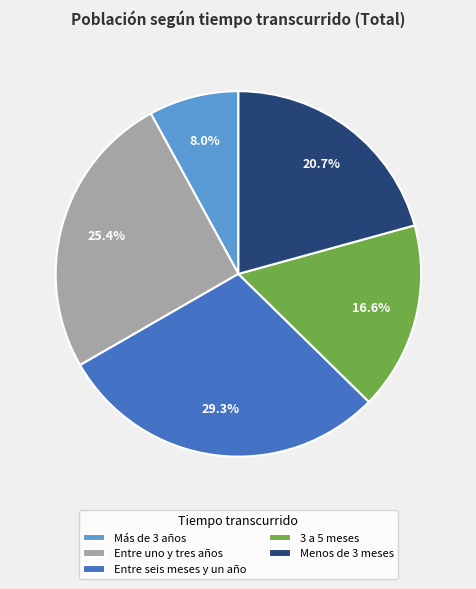

What percentage is the 3 a 5 meses slice, to the nearest percent?

17%